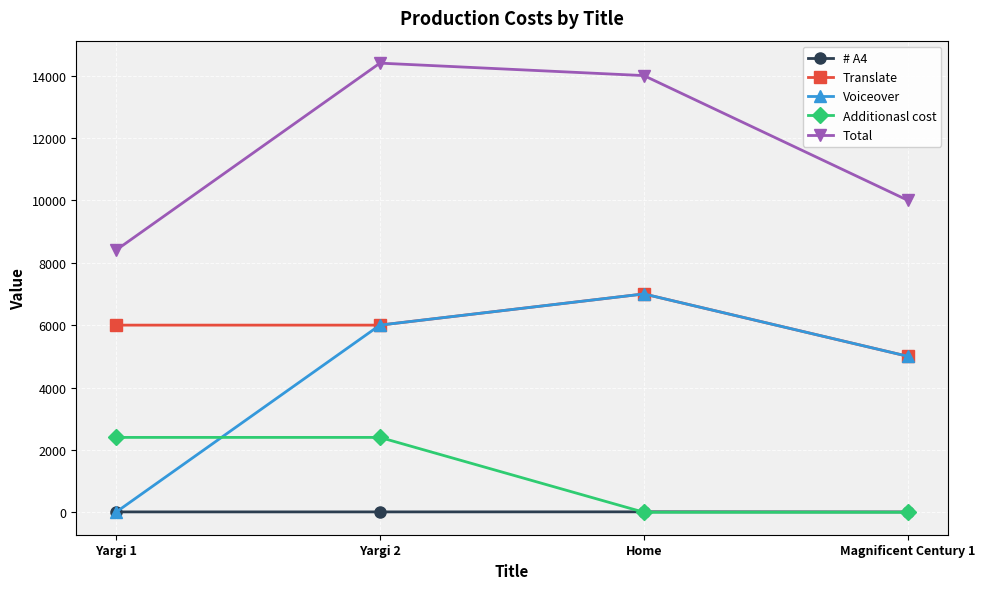

What is the label of the 2nd point from the right?

Home